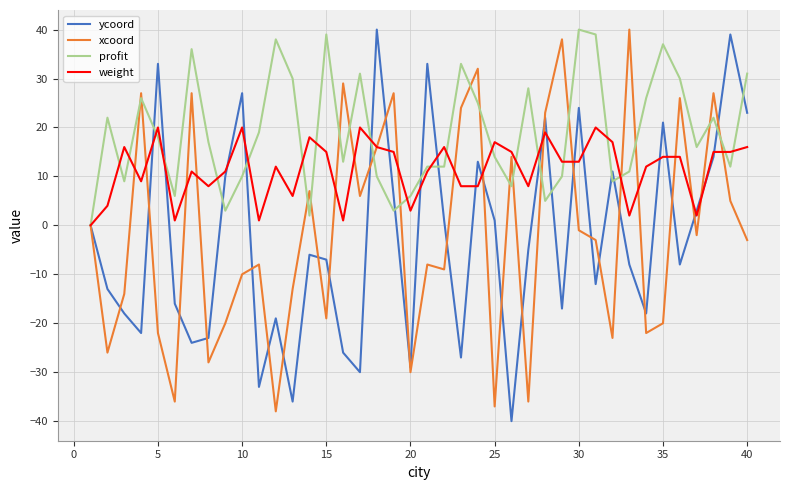

Which series has the largest total across all categories?

profit